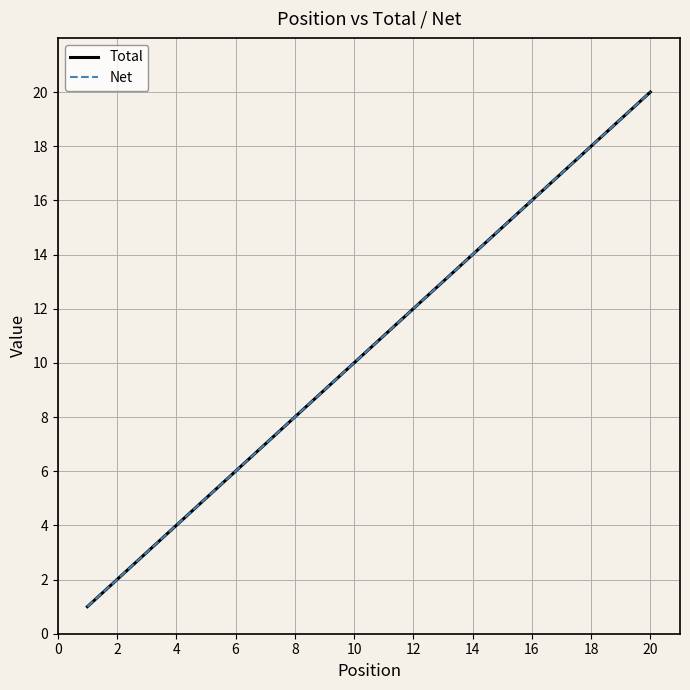

Does the chart display data point markers on the line(s)?

No